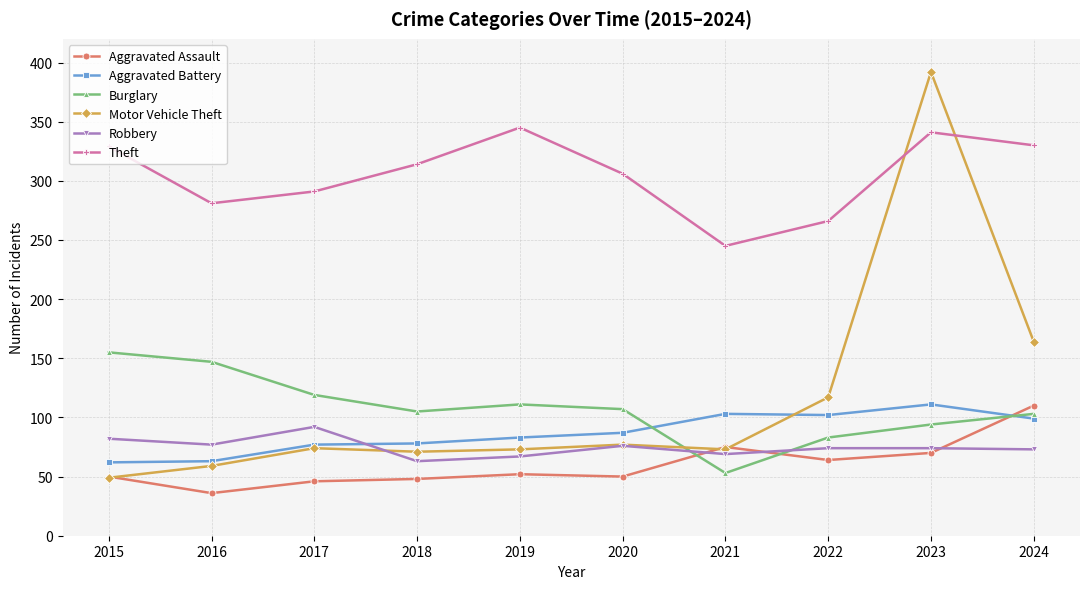

What are all the series names shown in the legend?

Aggravated Assault, Aggravated Battery, Burglary, Motor Vehicle Theft, Robbery, Theft